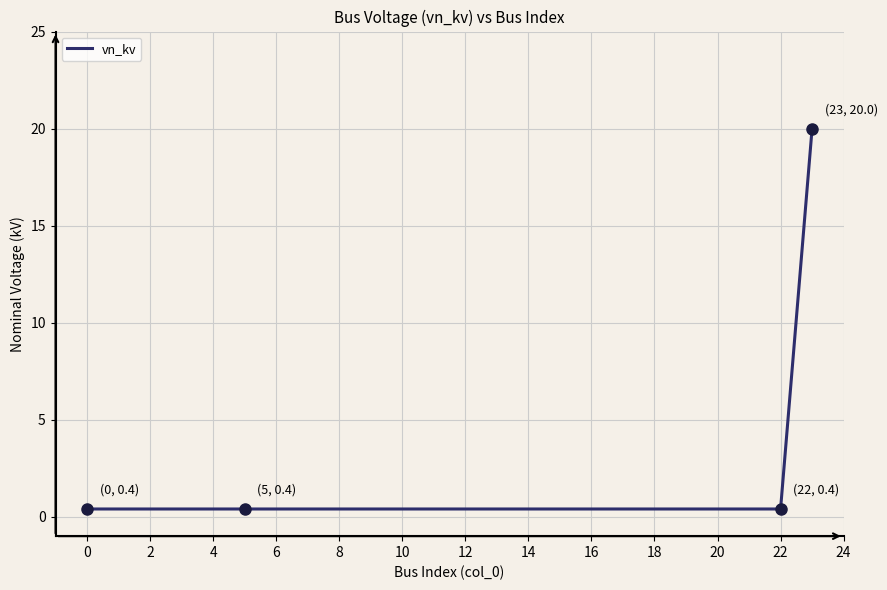

What is the difference between the maximum and minimum values?

19.6